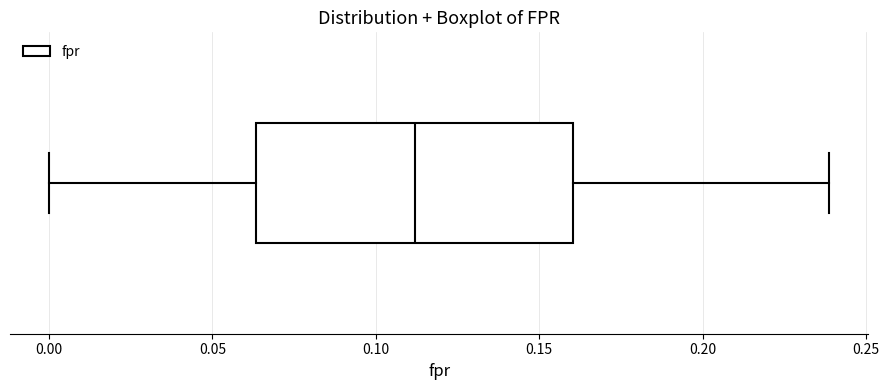

Where is the left edge of the box on the x-axis? The values are not printed on the chart, so give them approximately, as read against the axis.

0.065